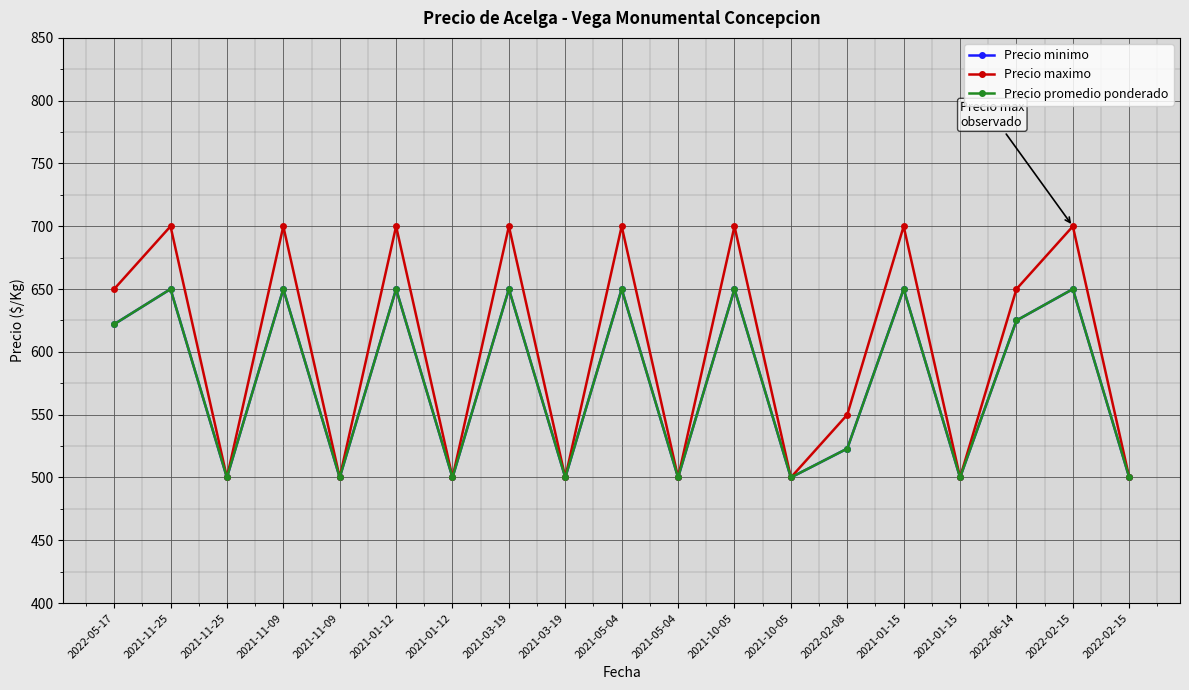

True or false: Precio minimo and Precio maximo intersect in this chart.

False